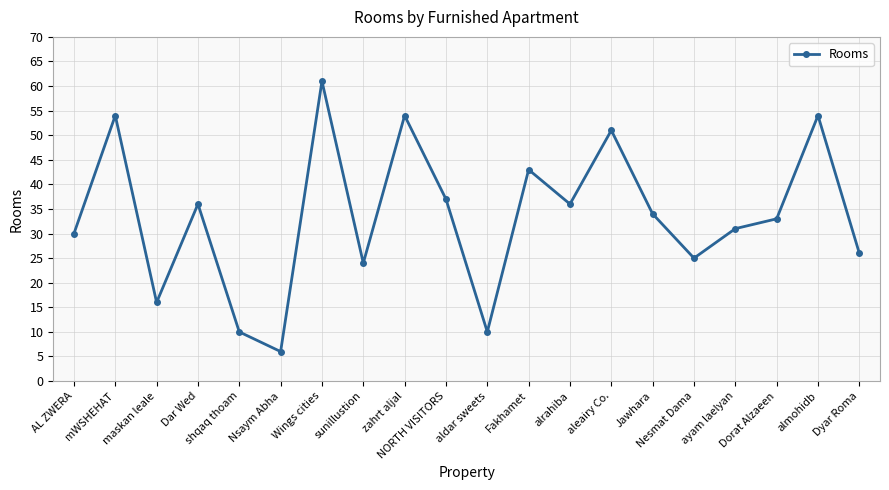

How many interior local valleys (lower than both neighbors) does the data have?

6